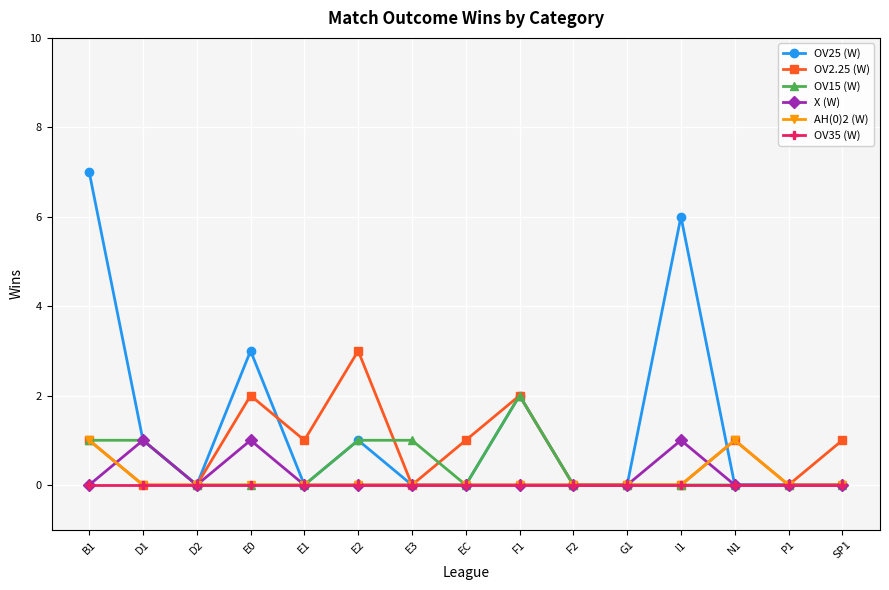

Count the number of categories in the chart.

15